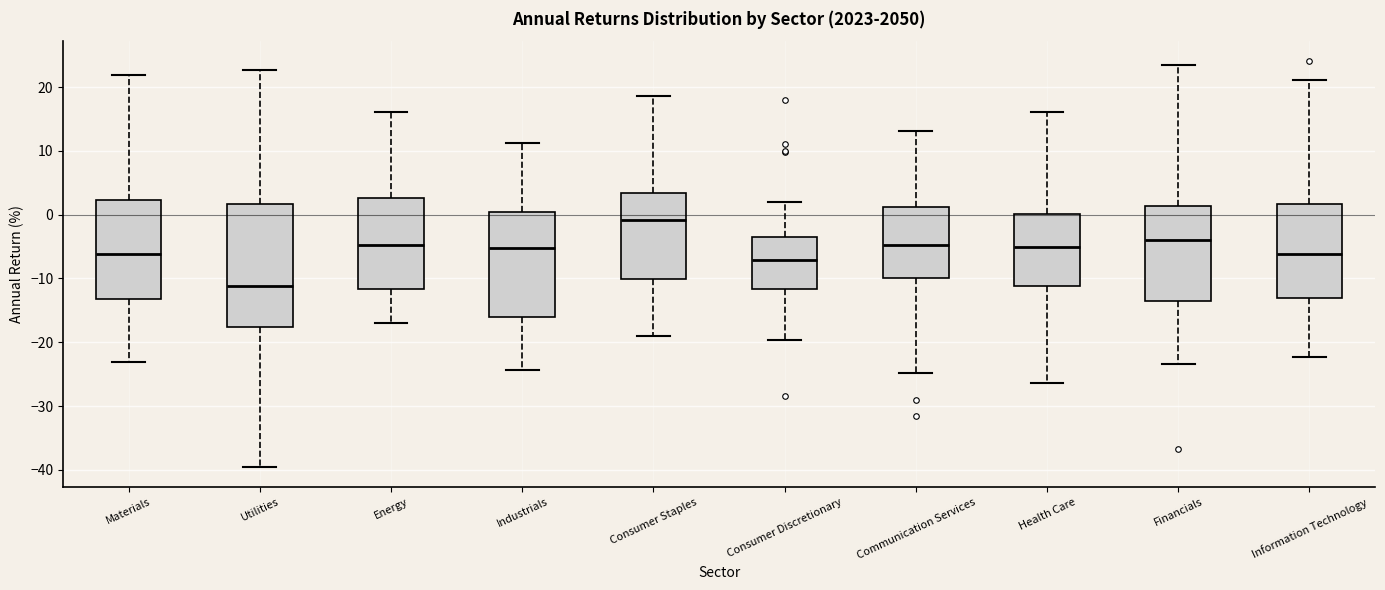

Comparing the boxes themselves (not the whiskers), which one is the tallest?

Utilities